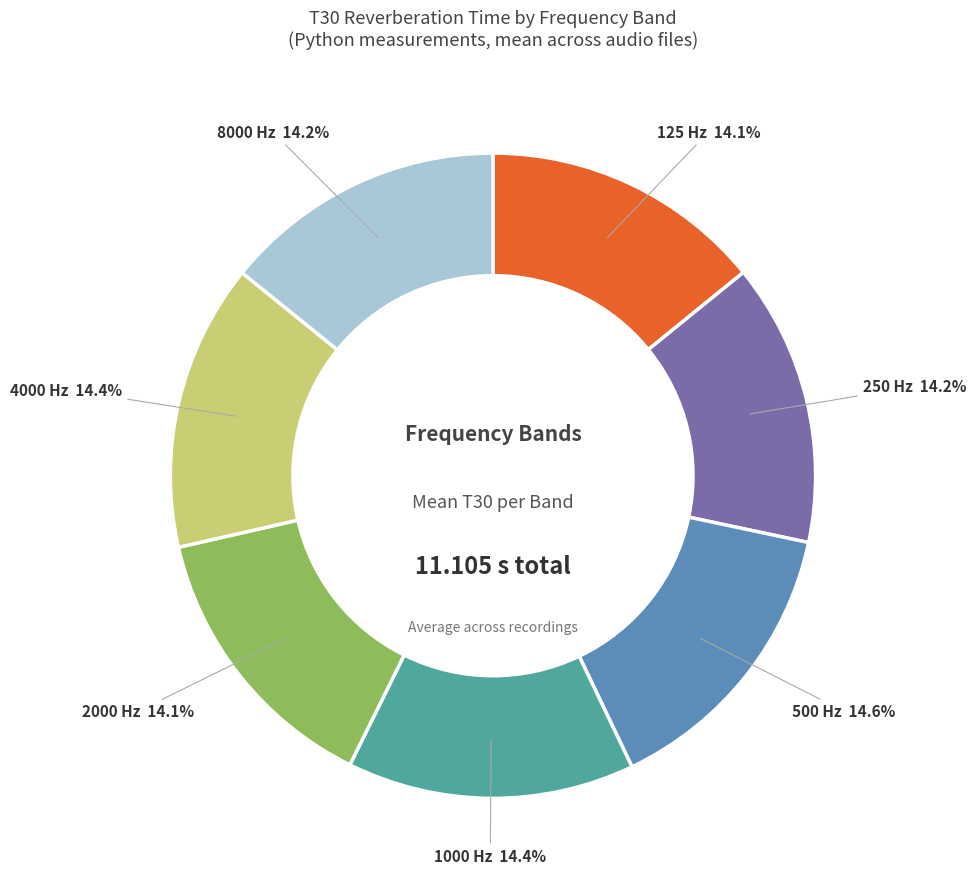

Is there a majority slice in this chart?

No